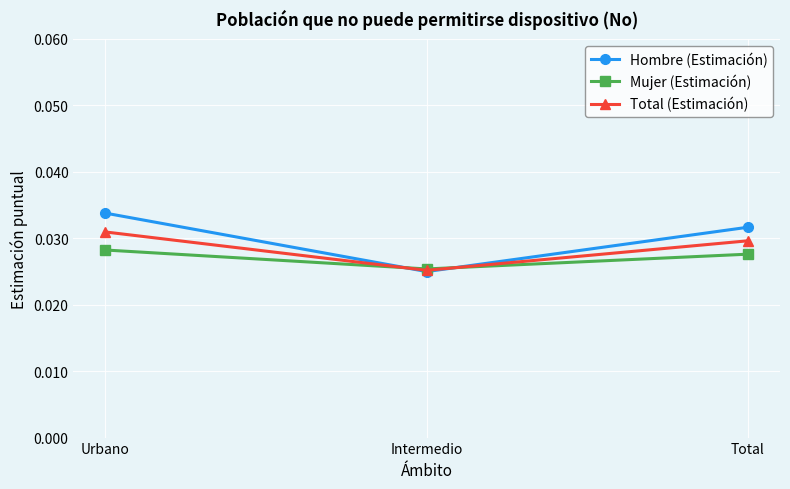

How many Mujer (Estimación) values are between 0 and 1?

3